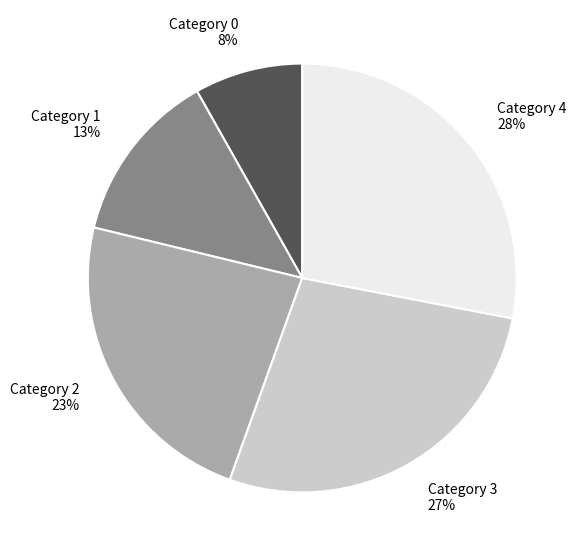

Approximately how many times larger is the value at Category 4 28% compared to Category 3 27%?

1.0